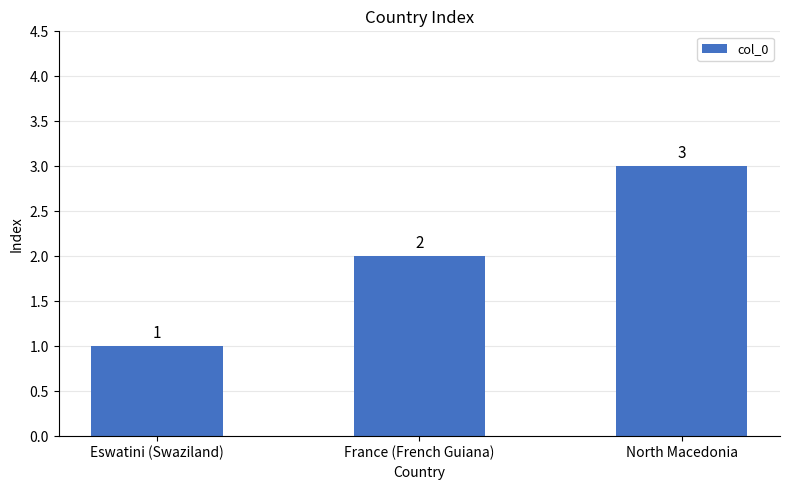

What is the value of the 2nd bar from the left?

2